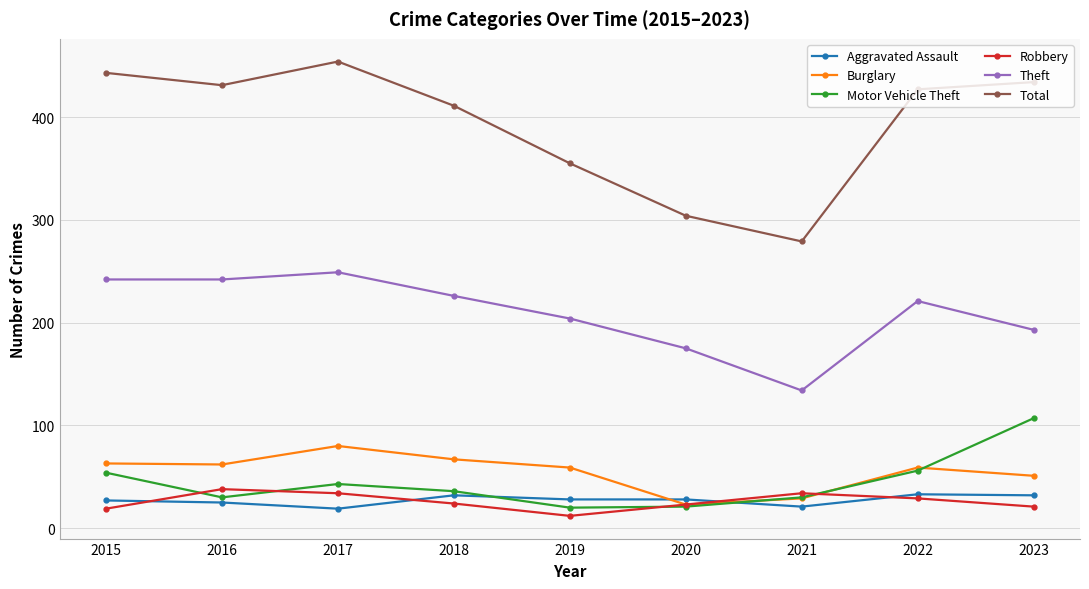

True or false: Robbery and Theft intersect in this chart.

False